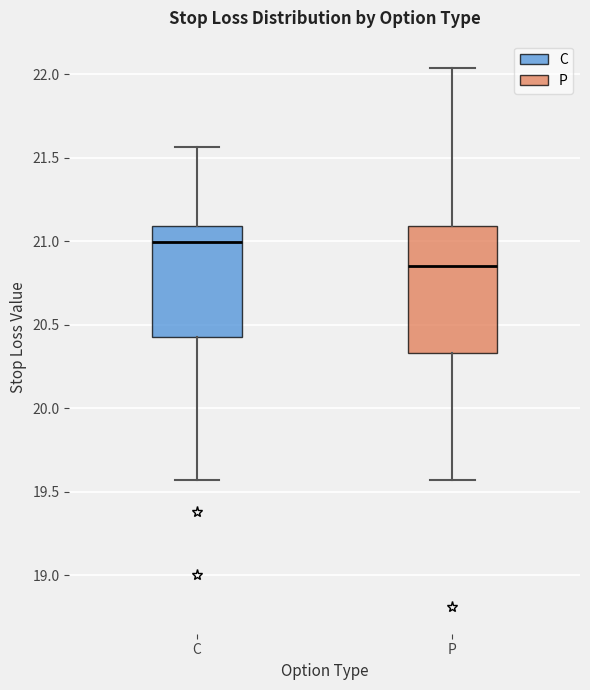

Which box's median line is the lowest?

P